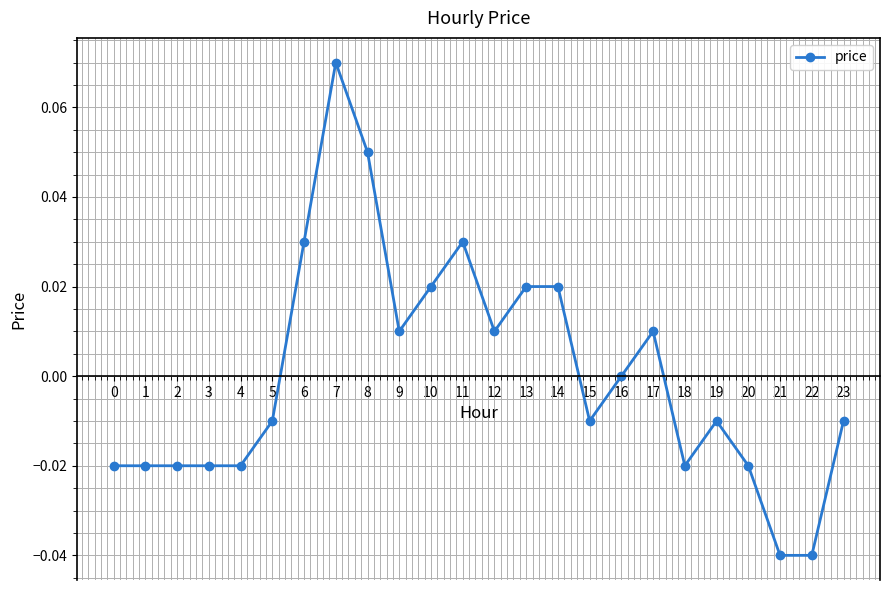

Which has a higher value, 16 or 22?

16